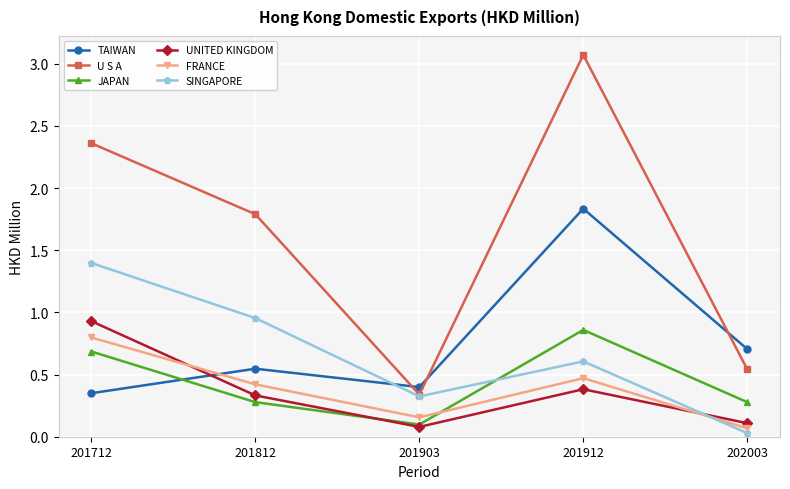

What is the value of the U S A point at the 4th from the left?

3.1